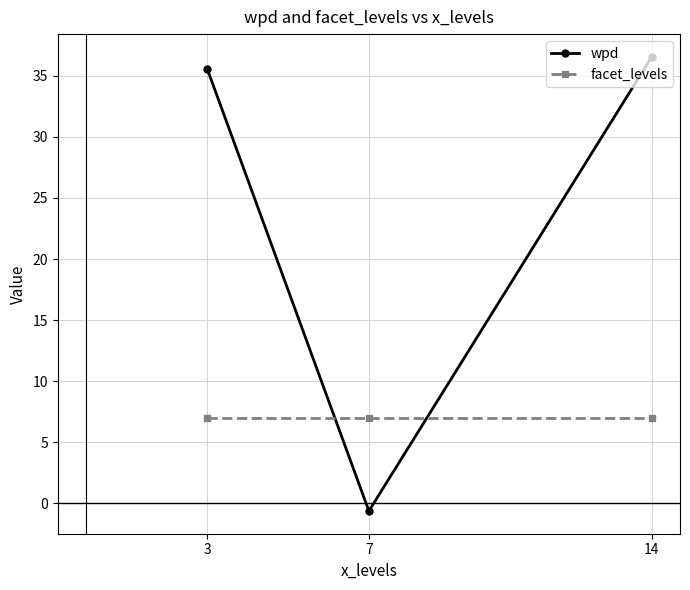

What is the difference between the wpd values at 7 and 3?

36.2